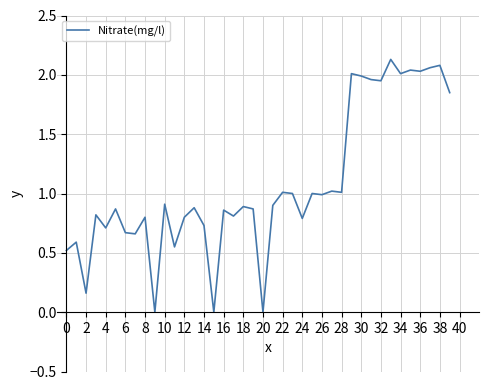

What is the difference between the maximum and minimum values?

2.1